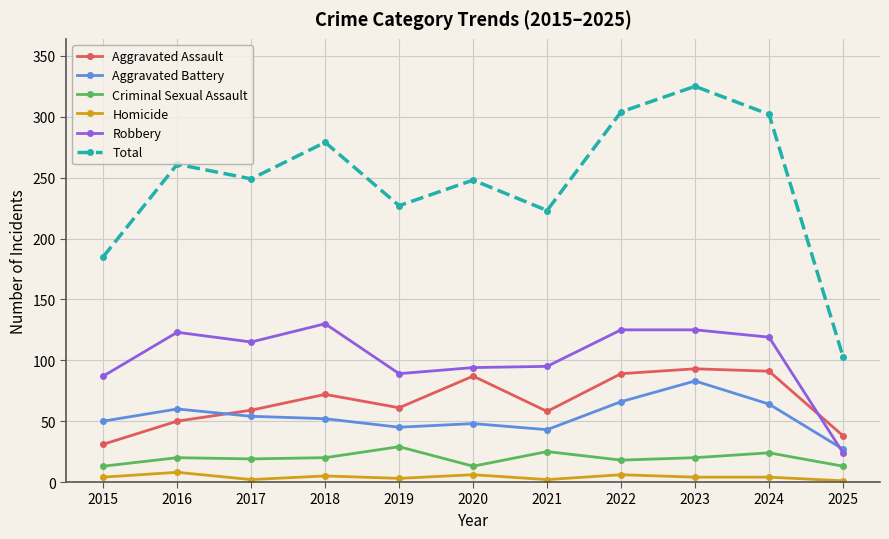

Which series has the largest range (max minus min)?

Total